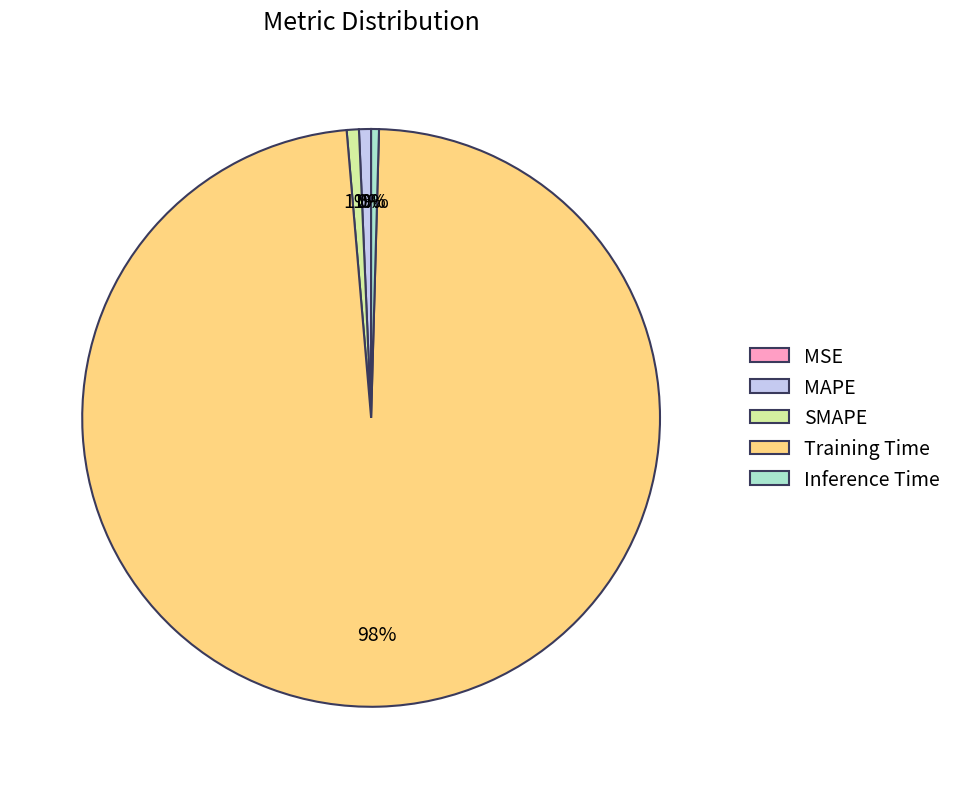

Is there a majority slice in this chart?

Yes